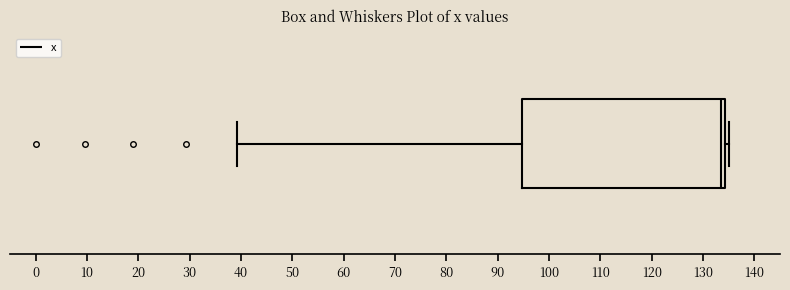

Read this box plot against the x-axis: the position of the median line, the range covered by the box, and the ends of both whiskers. The values are not printed on the chart, so give them approximately, as read against the axis.

median 134 (just left of the box's right edge), box 95 to 134, whiskers 39 to 135